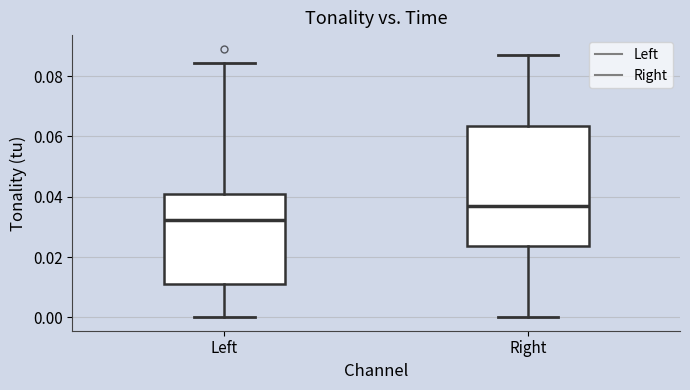

Which box's median line is the highest?

Right